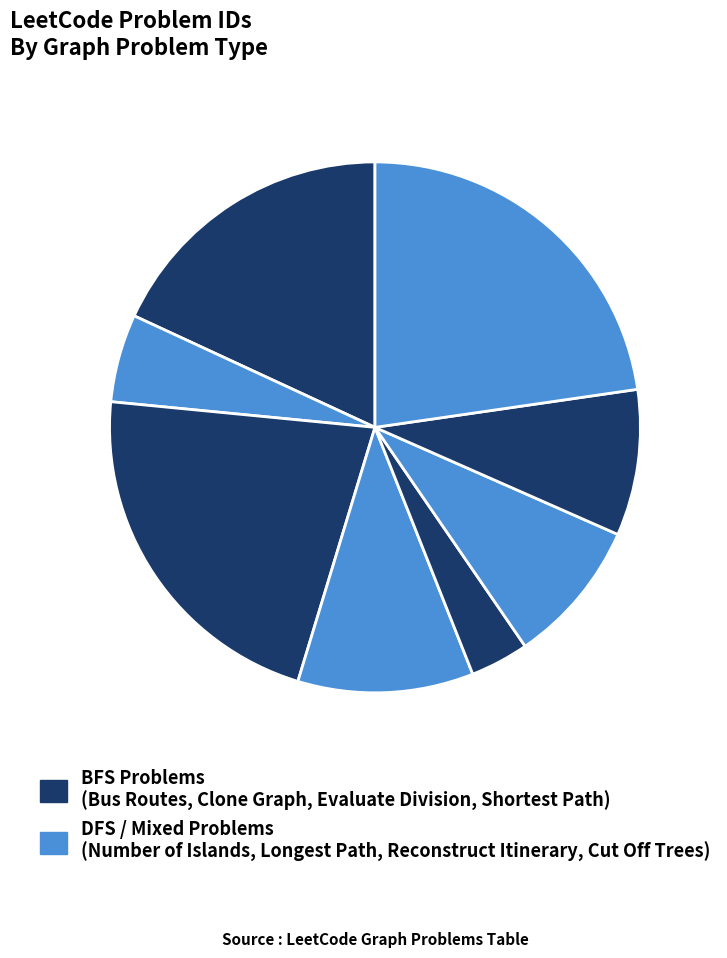

How many segments does this pie chart have?

8